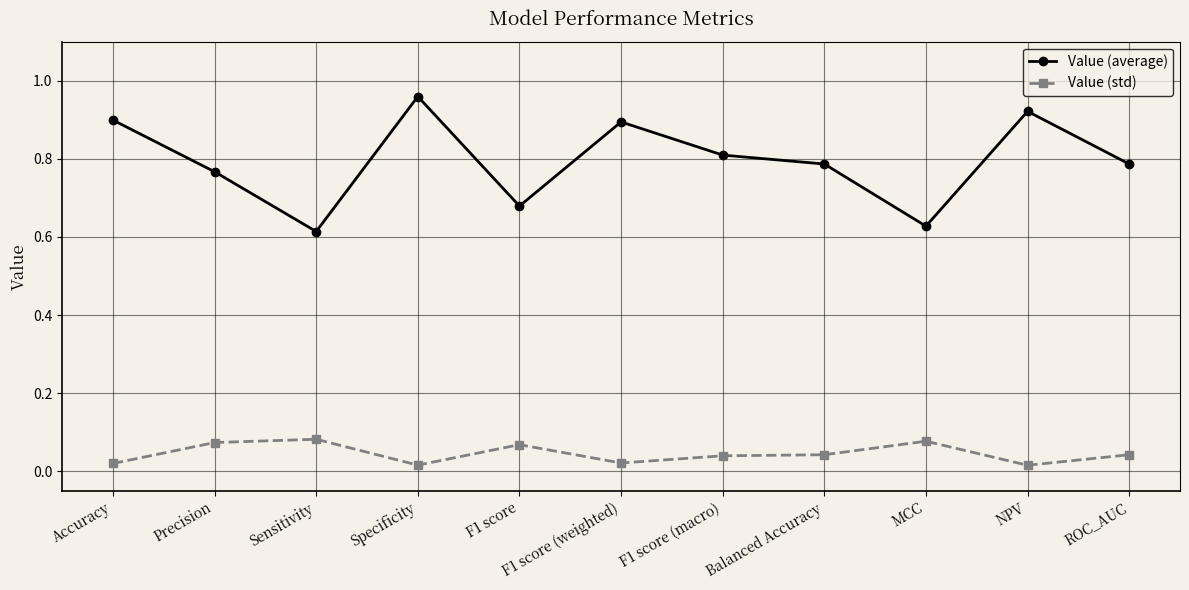

Which series changed the most between Precision and NPV?

Value (average)